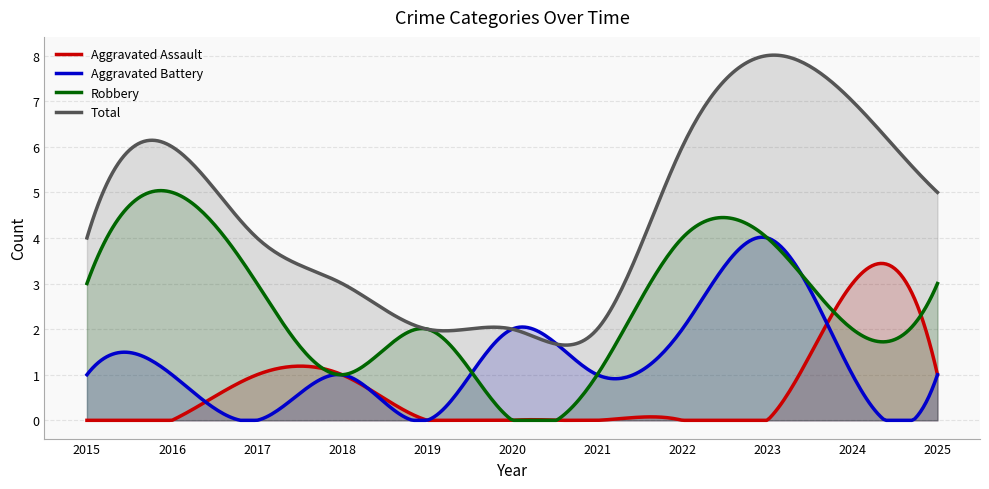

How many lines are shown in the chart?

4